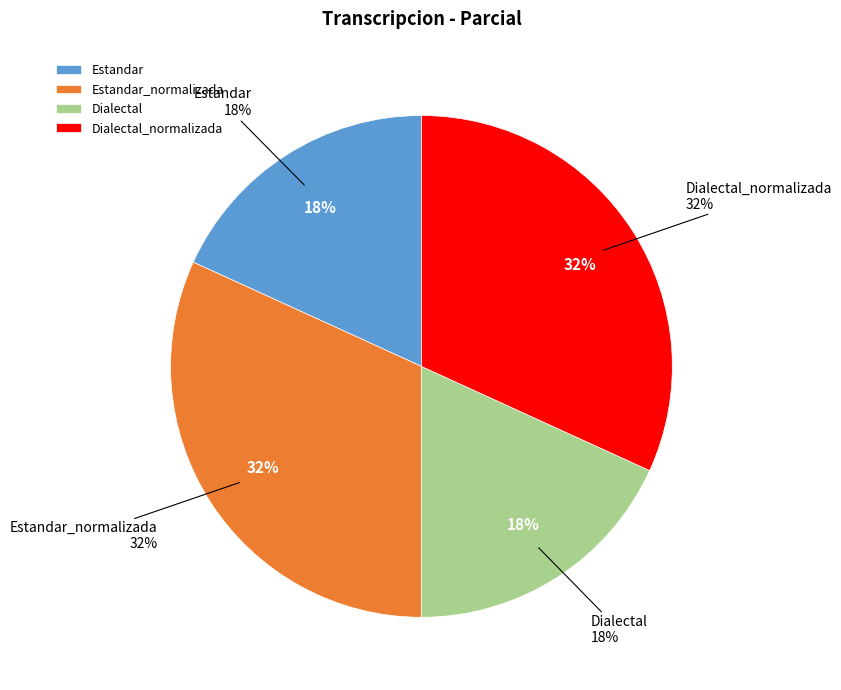

How many slices are in this pie chart?

4